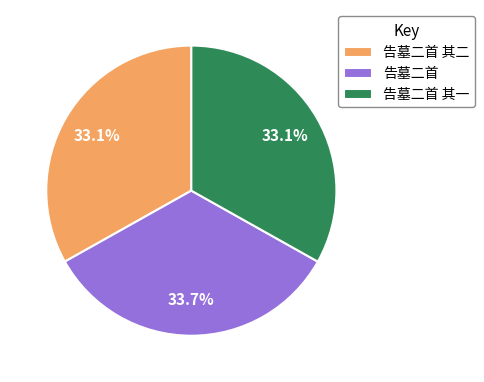

To the nearest percent, what is the combined percentage of 告墓二首 and 告墓二首 其二?

67%